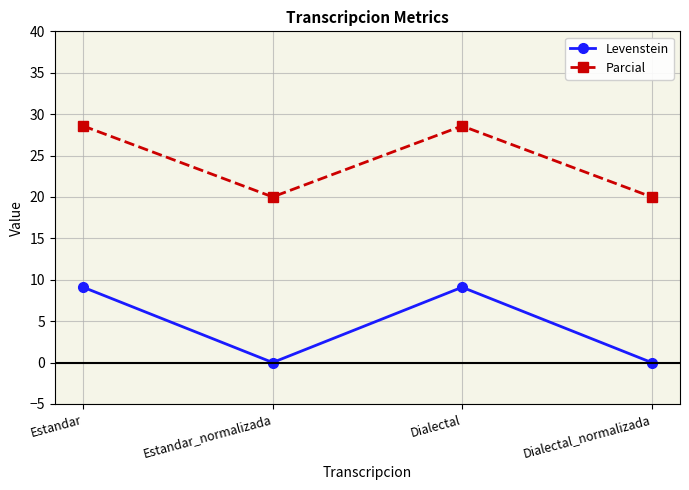

Does the chart have visible grid lines?

Yes